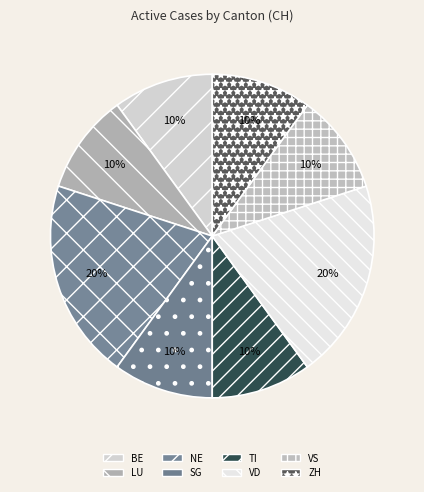

Is it true that LU is 10% of the pie?

True